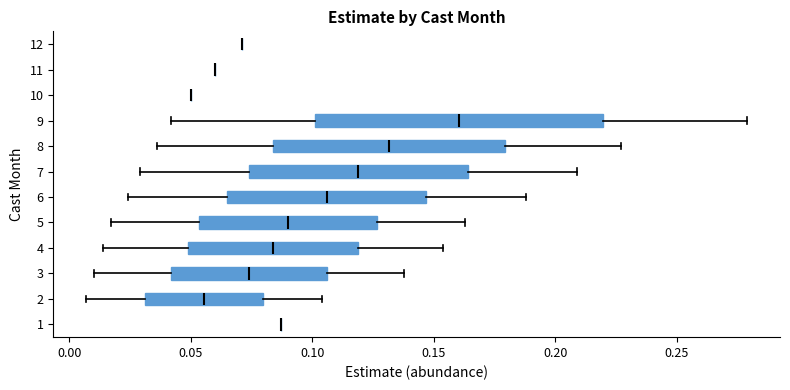

Which box is the widest, from its left edge to its right edge?

9